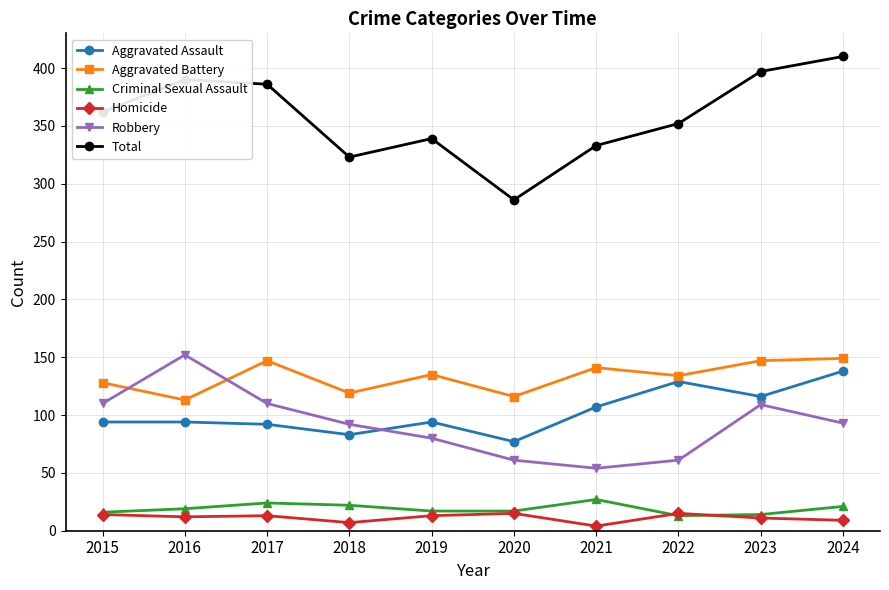

What is the difference between the highest and lowest values at 2024?

401